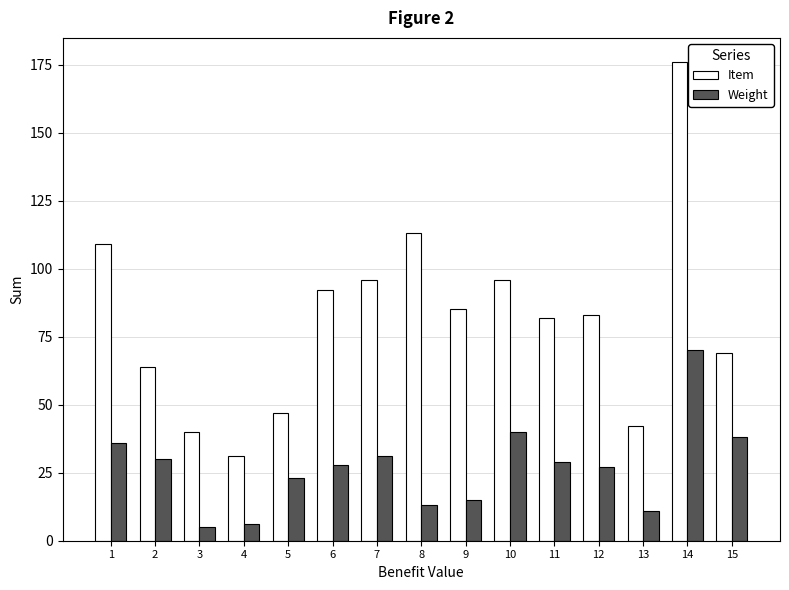

Is the value of Item at 12 greater than the value of Weight at 1?

Yes